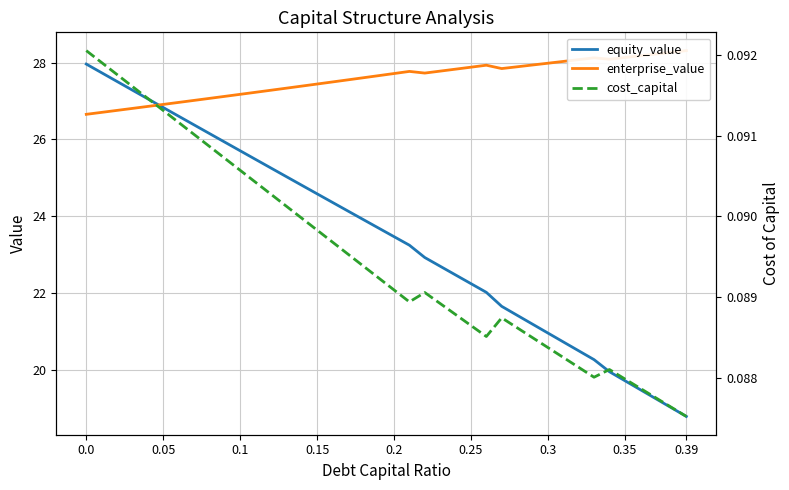

Is it true that cost_capital equals 0.2 at 0.39?

False